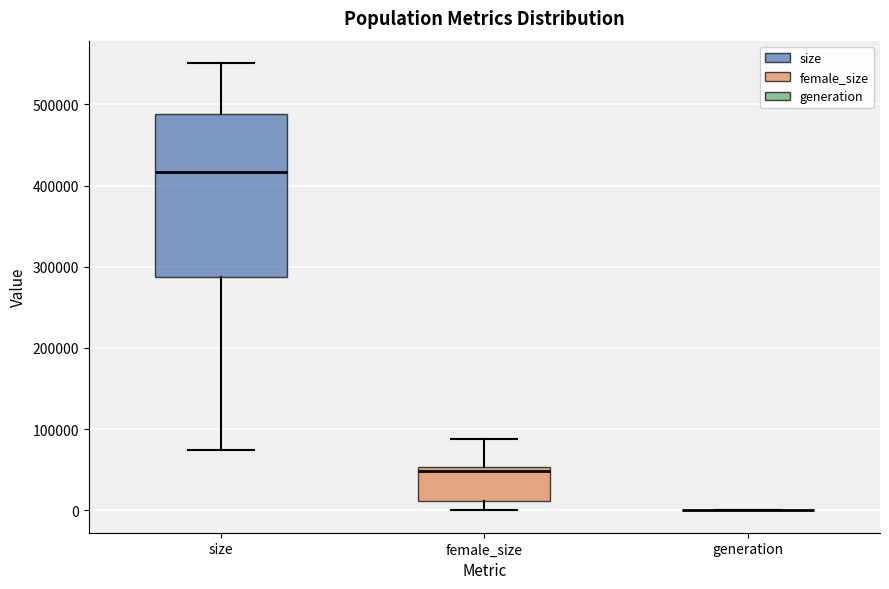

Where is the upper edge of the box for female_size on the y-axis? The values are not printed on the chart, so give them approximately, as read against the axis.

50000